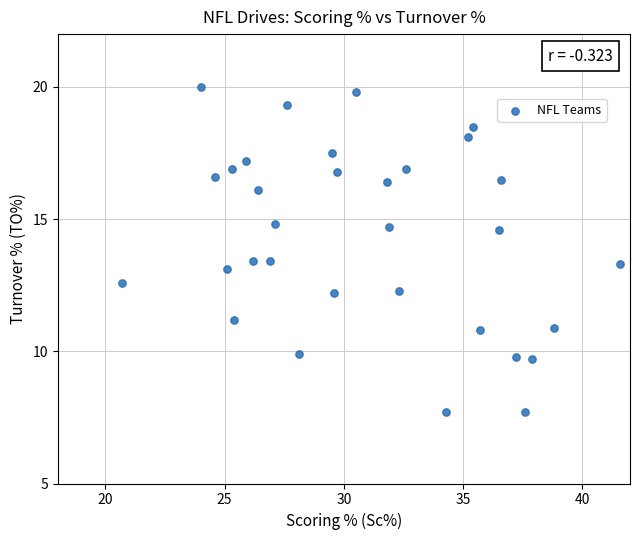

What is the range of X values (max minus min)?

20.9